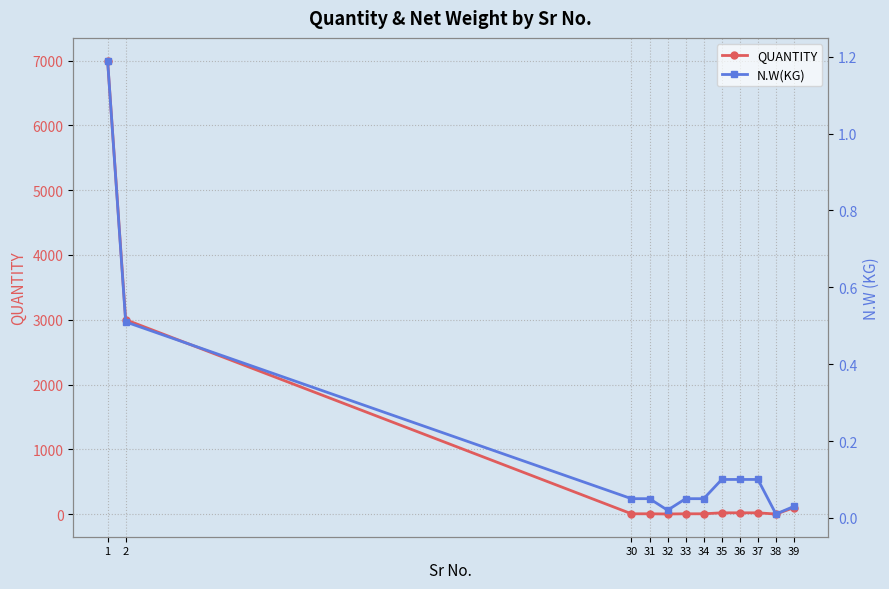

In QUANTITY, how many points are lower than both neighbors (excluding endpoints)?

2